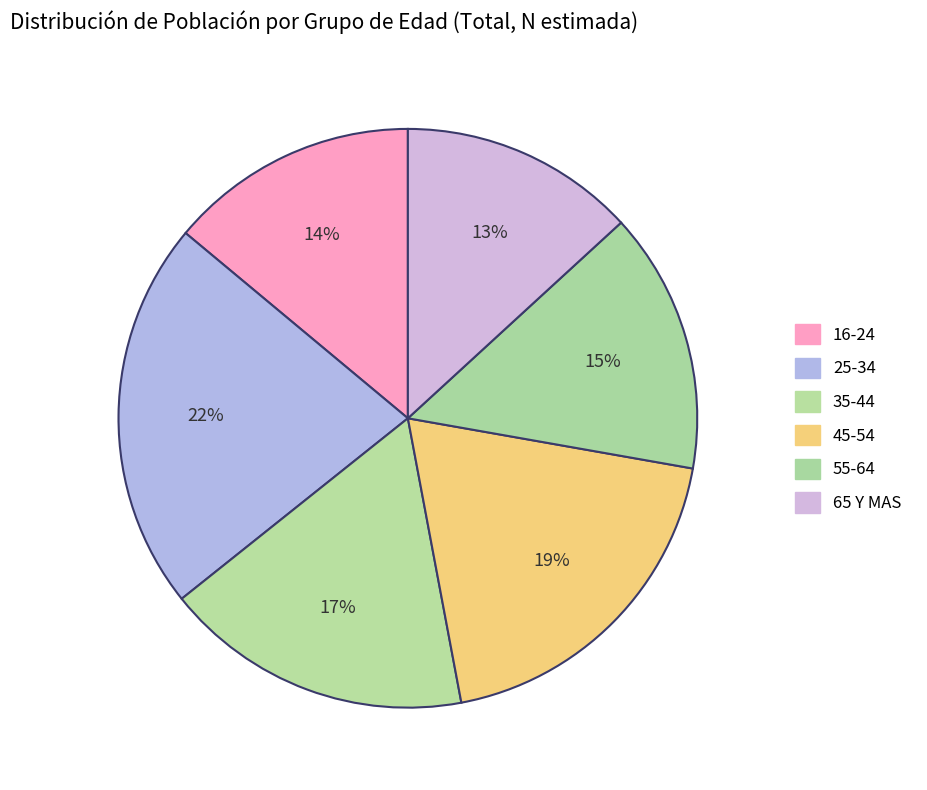

Which has a higher value, 25-34 or 35-44?

25-34